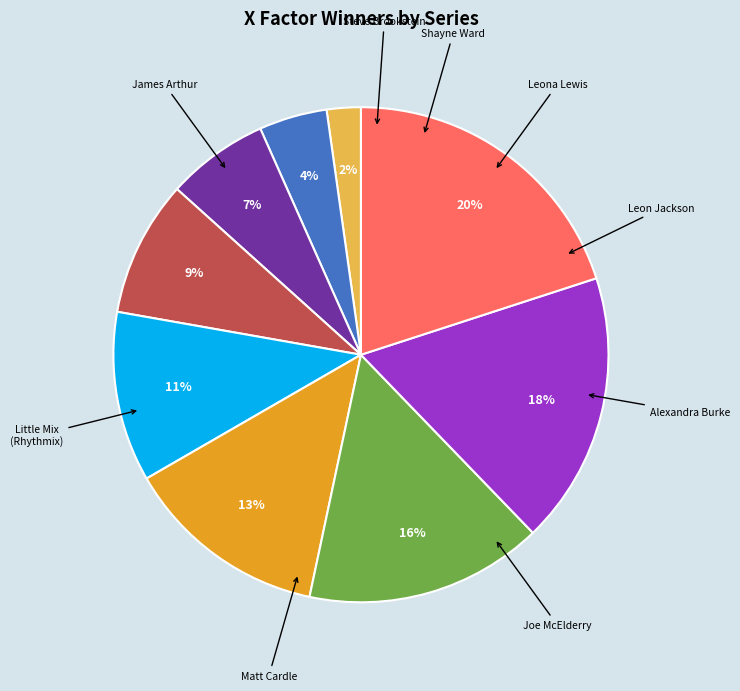

To the nearest percent, what is the average slice percentage?

11%